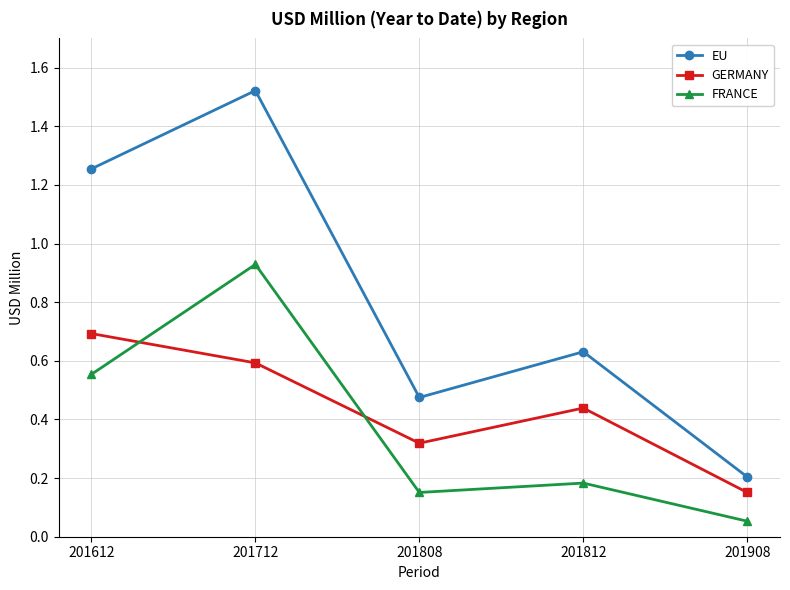

True or false: GERMANY has more than 2 points higher than both neighbors.

False